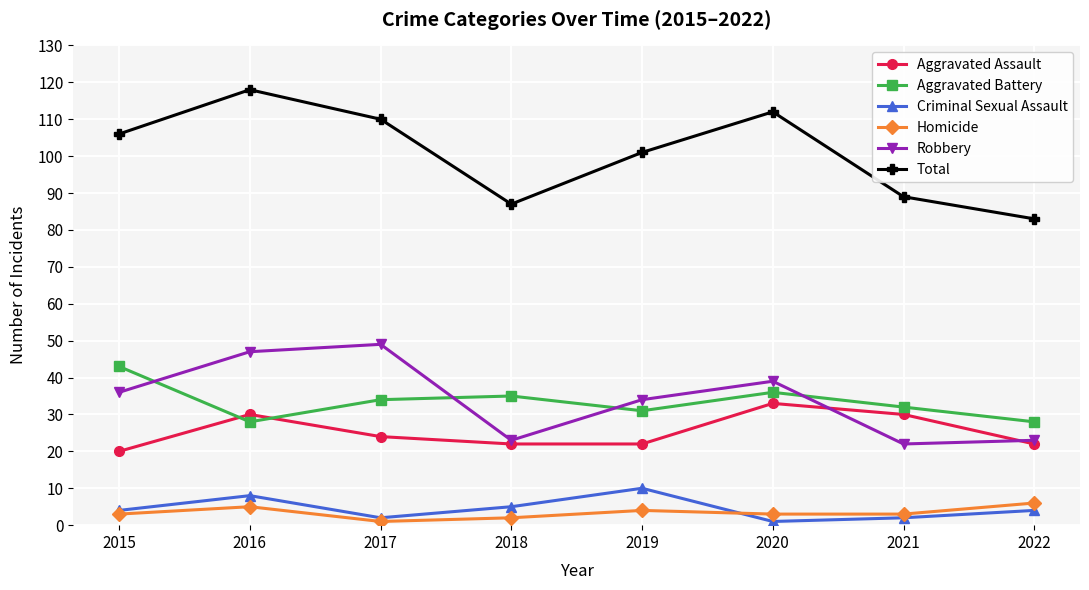

What is the lowest value of the Criminal Sexual Assault series?

1